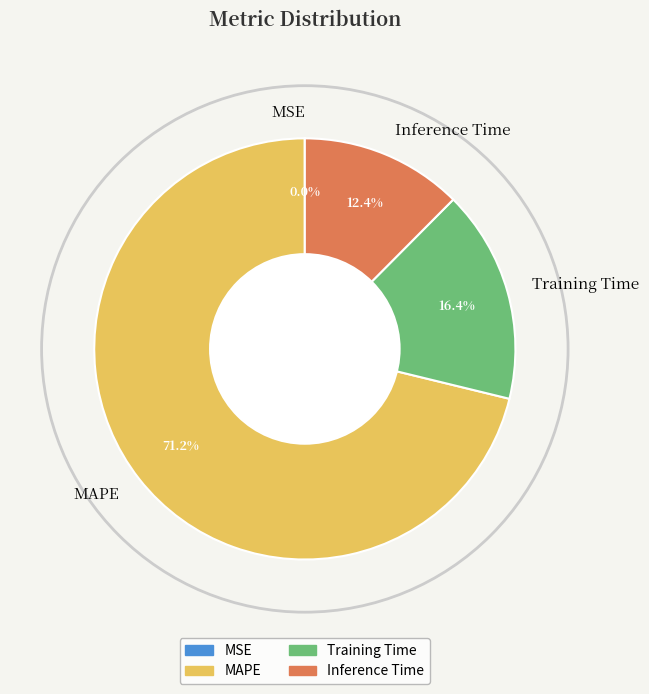

Does MAPE account for over 50% of the chart?

Yes